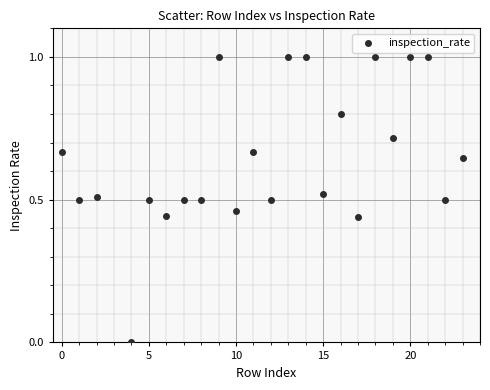

What is the range of X values (max minus min)?

23.0